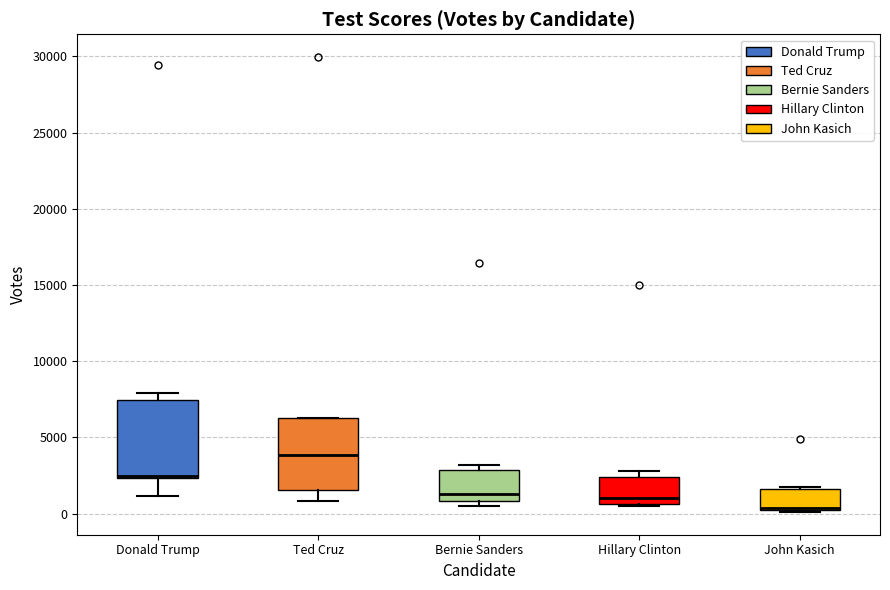

Reading left to right, transcribe this box plot: for each box, give where its median line is, the range the box spans, and where its two whiskers end, as read against the y-axis. The values are not printed on the chart, so give them approximately, as read against the axis.

Donald Trump: median 2500, box 2500 to 7500, whiskers 1000 to 8000
Ted Cruz: median 4000, box 1500 to 6500, whiskers 1000 to 6500
Bernie Sanders: median 1500, box 1000 to 3000, whiskers 500 to 3000 (just above the box's upper edge)
Hillary Clinton: median 1000, box 500 to 2500, whiskers 500 (just below the box's lower edge) to 3000
John Kasich: median 500 (drawn on the box's lower edge), box 0 to 1500, whiskers 0 to 1500